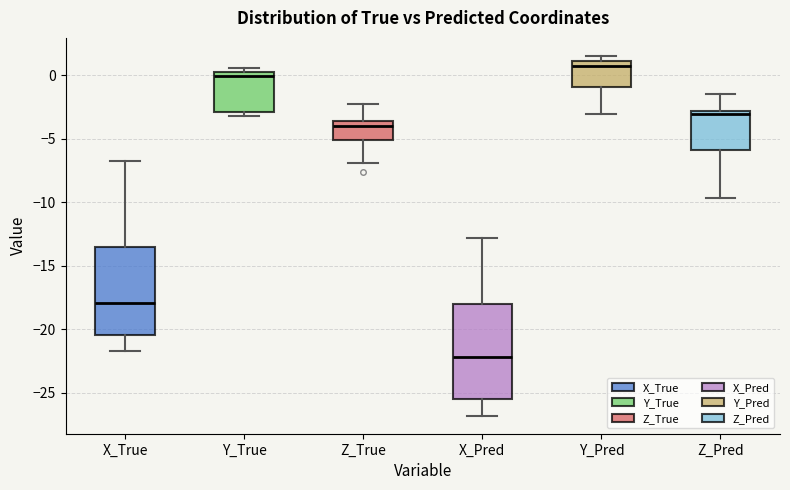

Where does the lower whisker of the box for Y_Pred end on the y-axis? The values are not printed on the chart, so give them approximately, as read against the axis.

-3.0